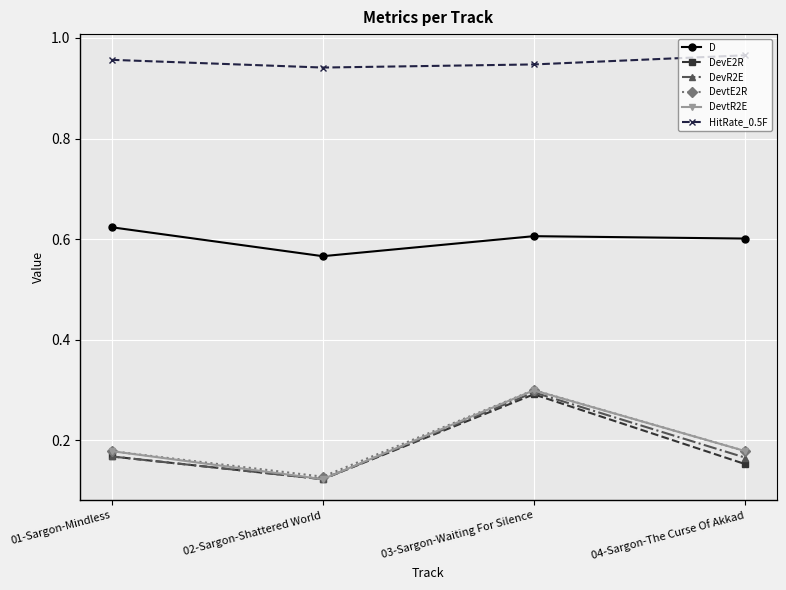

What is the sum of all DevE2R values?

0.7